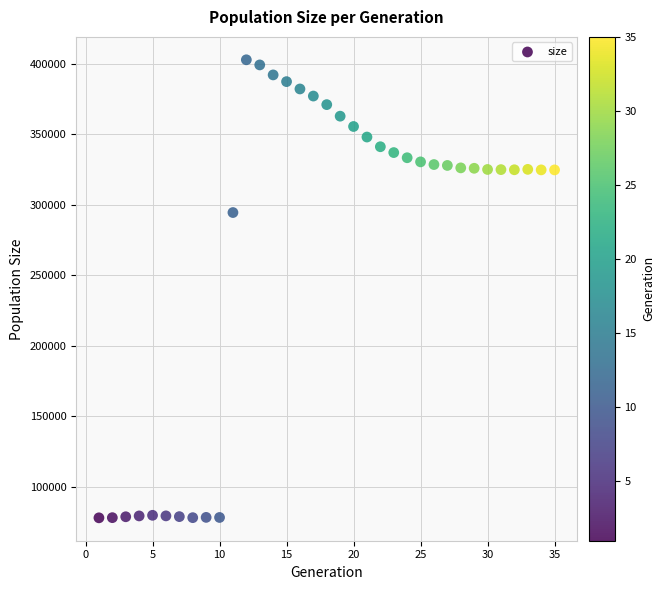

What is the range of Y values (max minus min)?

325066